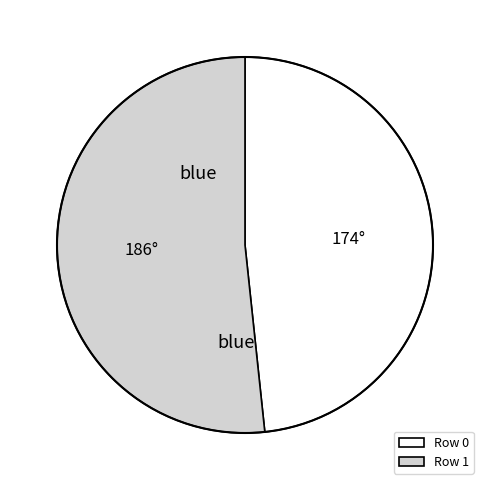

How many slices are in this pie chart?

2